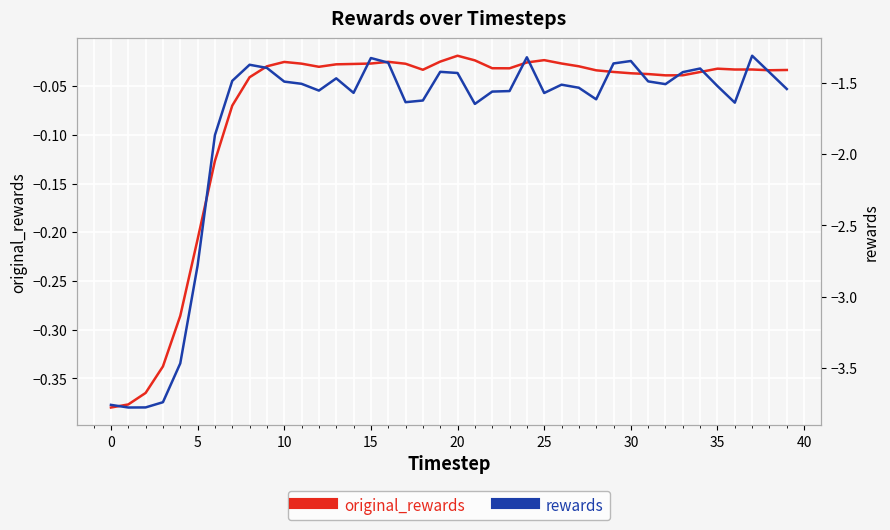

Between 5 and 18, which series saw the biggest shift?

rewards